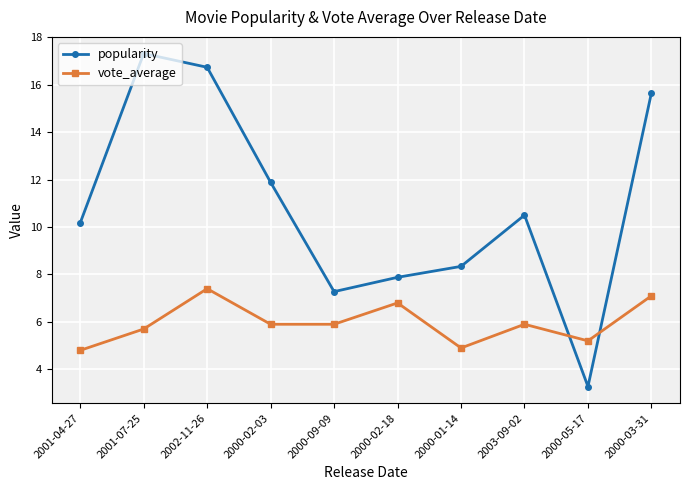

Rank the series by their average value, from highest to lowest.

popularity, vote_average